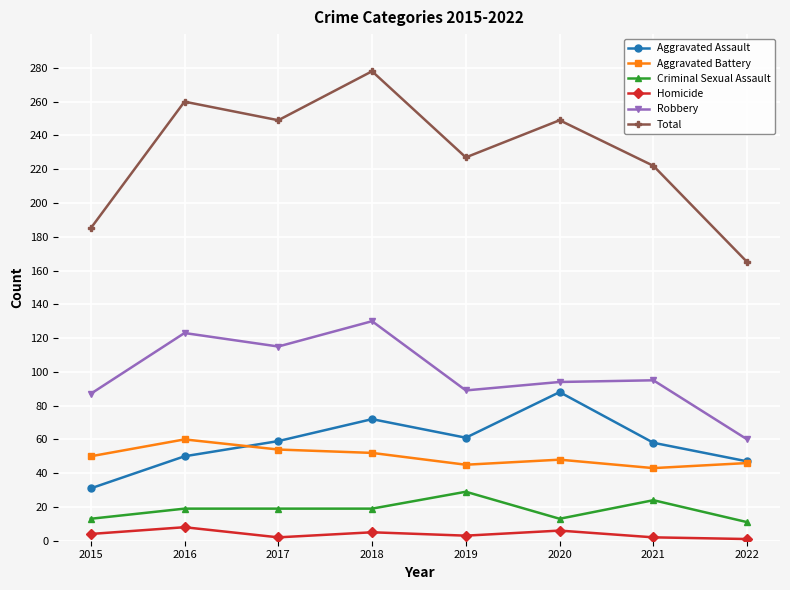

True or false: Criminal Sexual Assault and Total intersect in this chart.

False